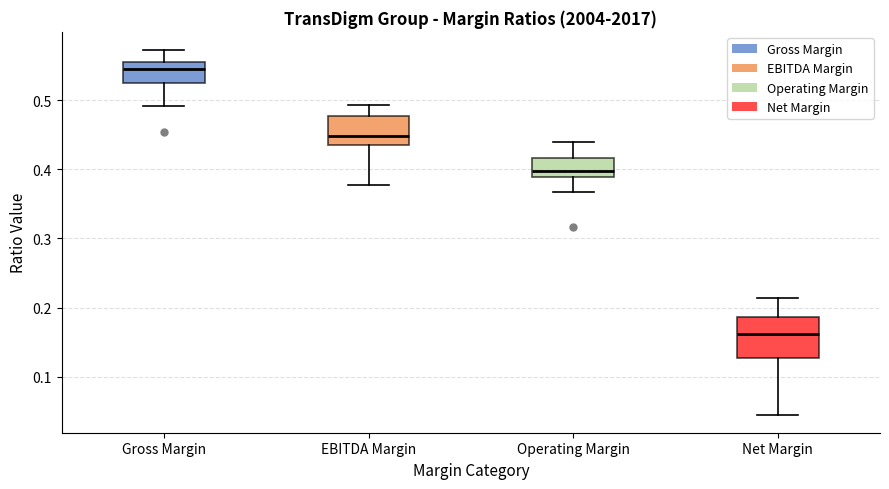

Where does the upper whisker of the box for Gross Margin end on the y-axis? The values are not printed on the chart, so give them approximately, as read against the axis.

0.57